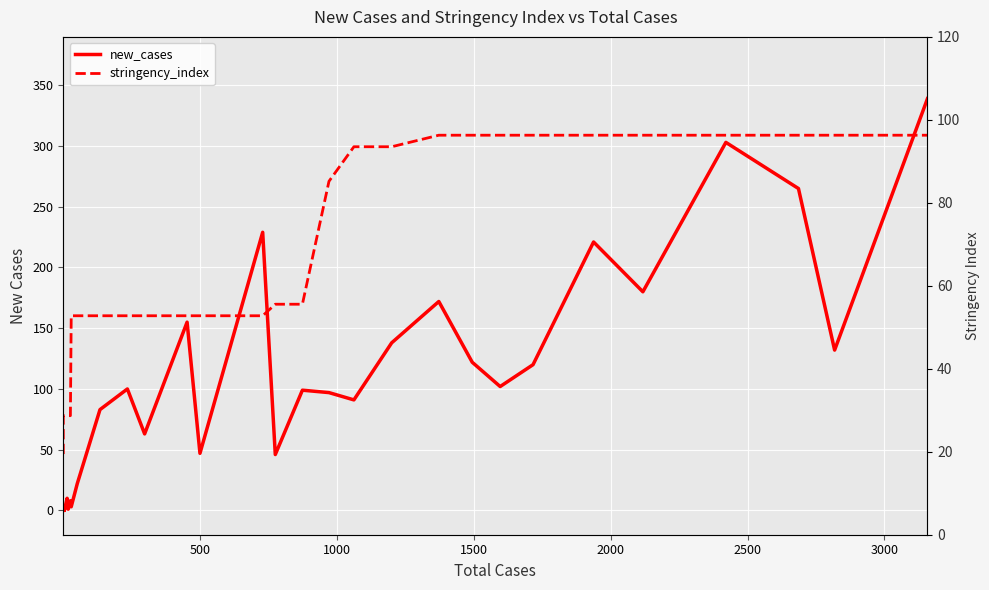

Which series has the widest spread of values?

new_cases